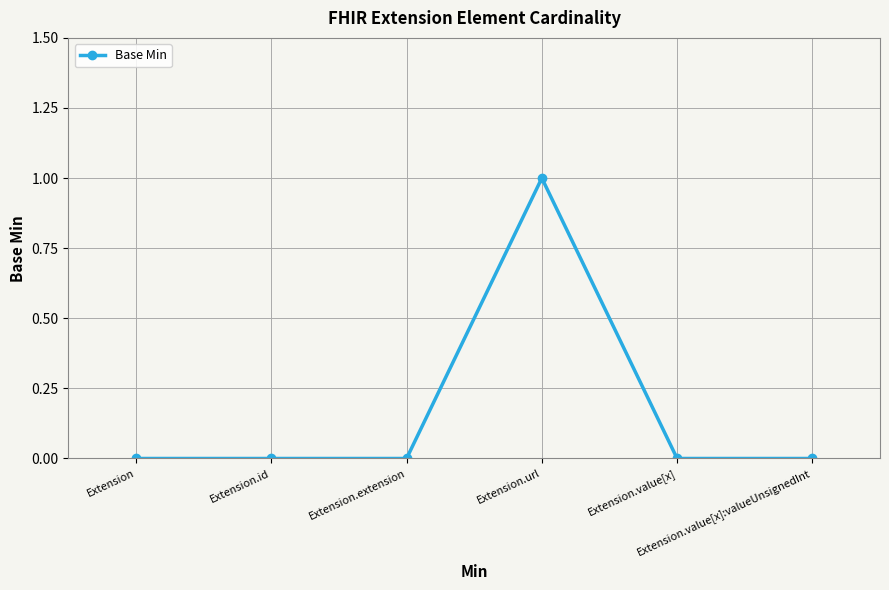

What is the label of the 1st point from the left?

Extension